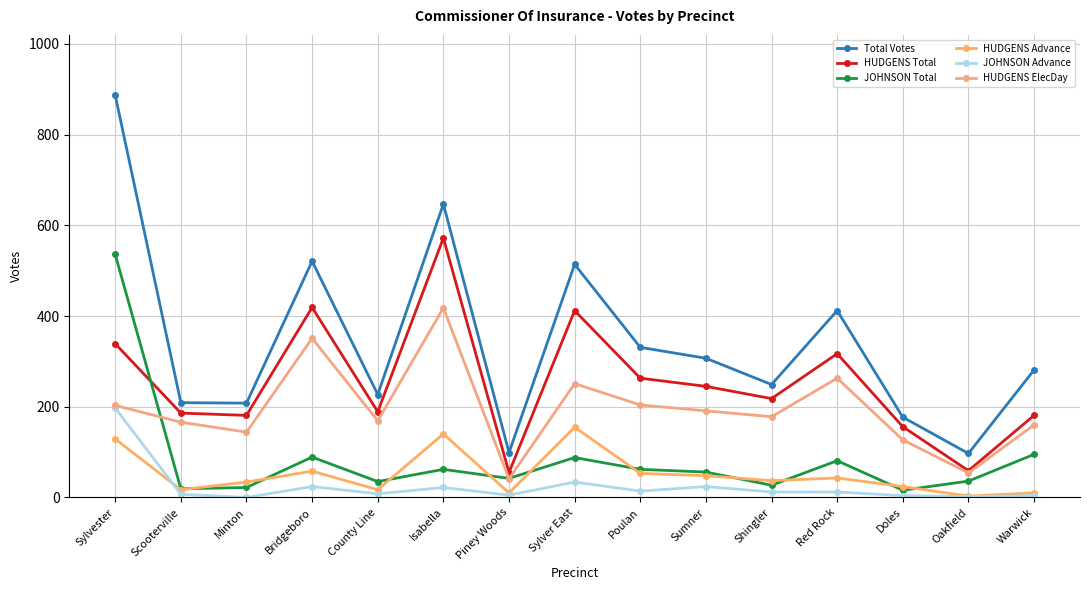

Is it true that HUDGENS Advance equals 34 at Minton?

True